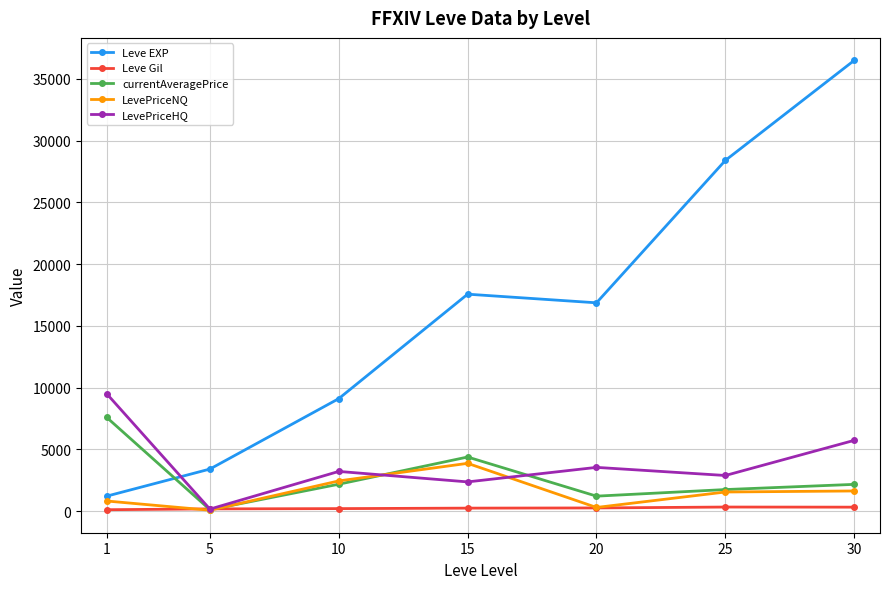

The LevePriceNQ series shows 296.2 at 20. True or false?

True